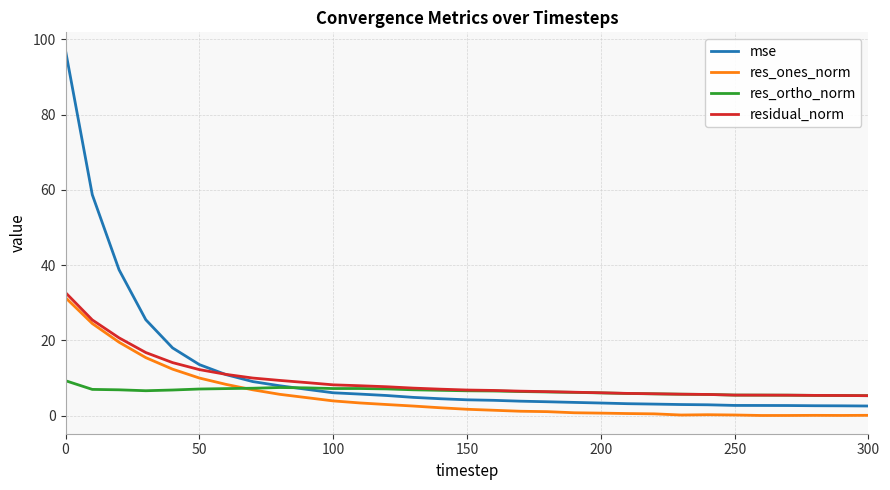

Which series has the largest range (max minus min)?

mse